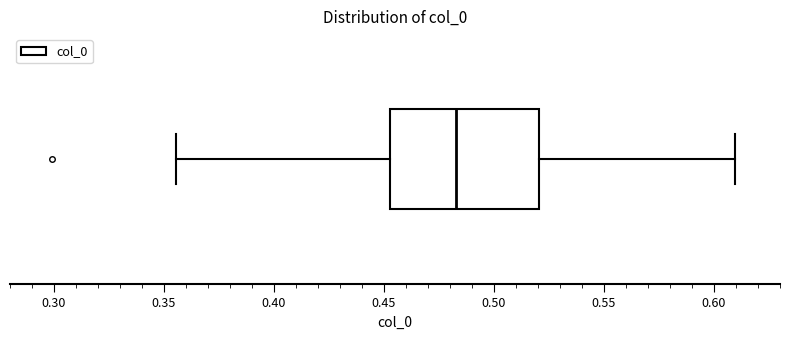

Read this box plot against the x-axis: the position of the median line, the range covered by the box, and the ends of both whiskers. The values are not printed on the chart, so give them approximately, as read against the axis.

median 0.485, box 0.455 to 0.520, whiskers 0.355 to 0.610